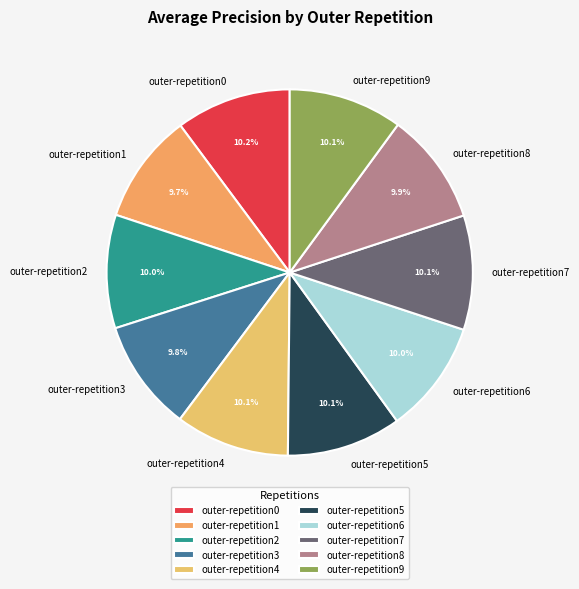

Does any single category account for the majority?

No